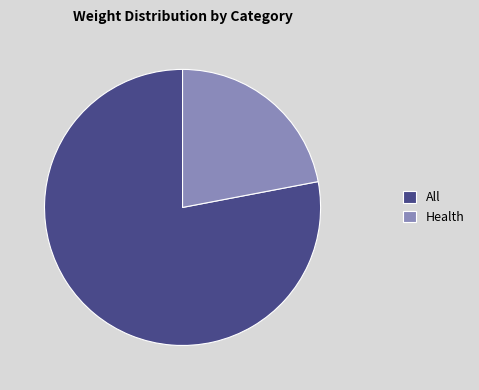

What is the largest slice in the pie chart?

All